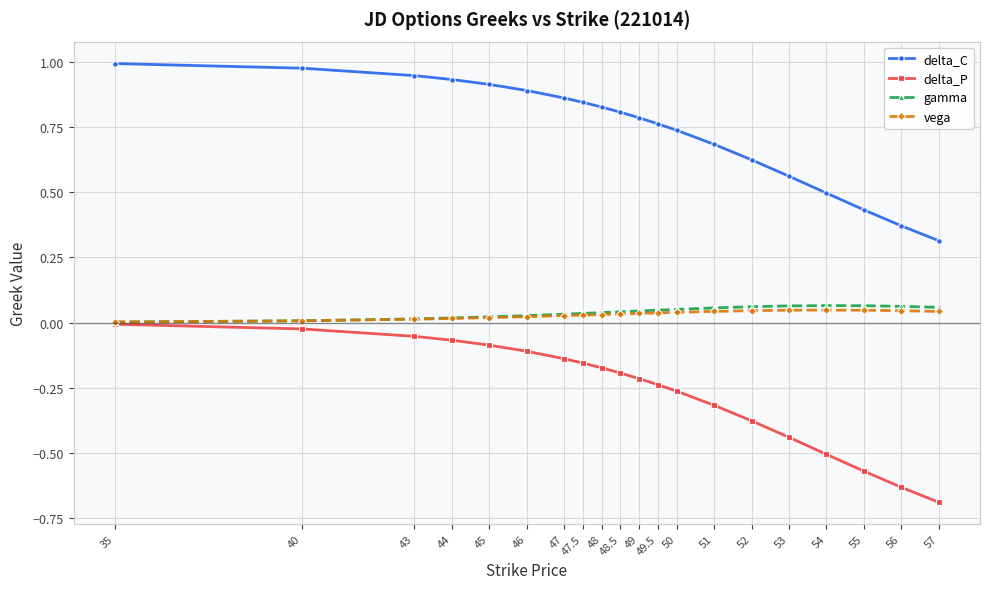

Which series has the largest total across all categories?

delta_C